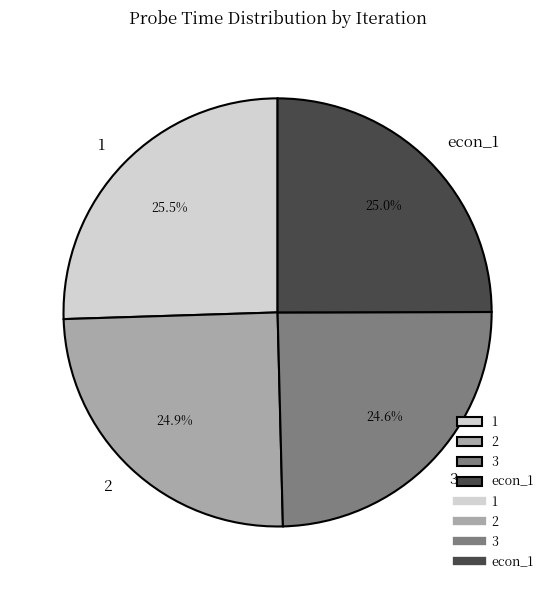

What portion of the pie excludes 2?

75.1%